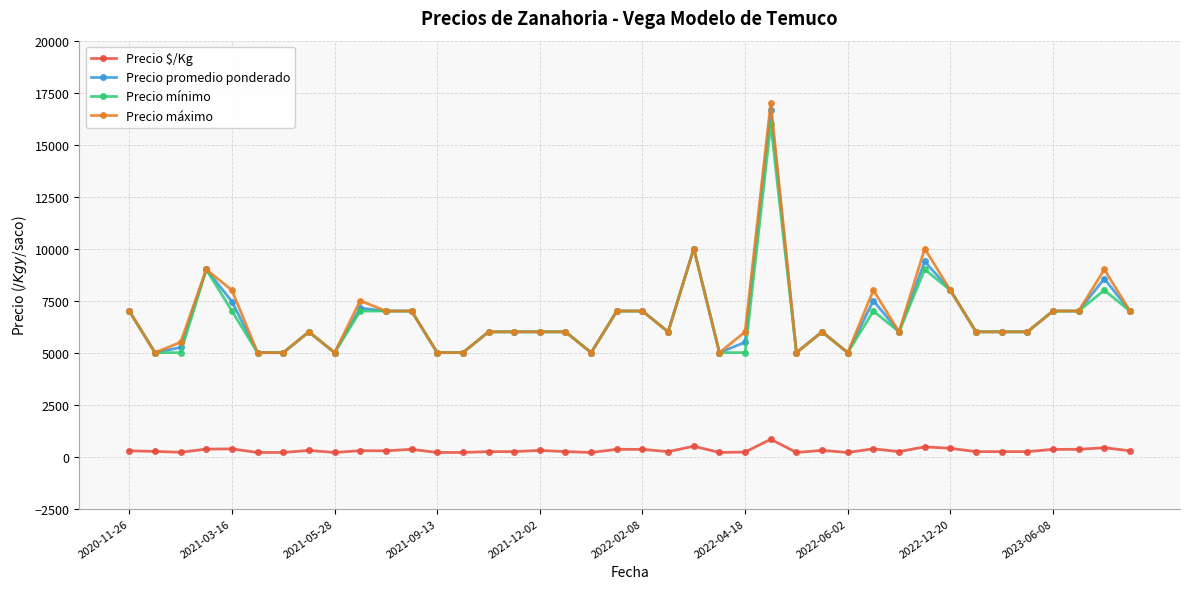

True or false: Precio máximo has more than 1 points higher than both neighbors.

True